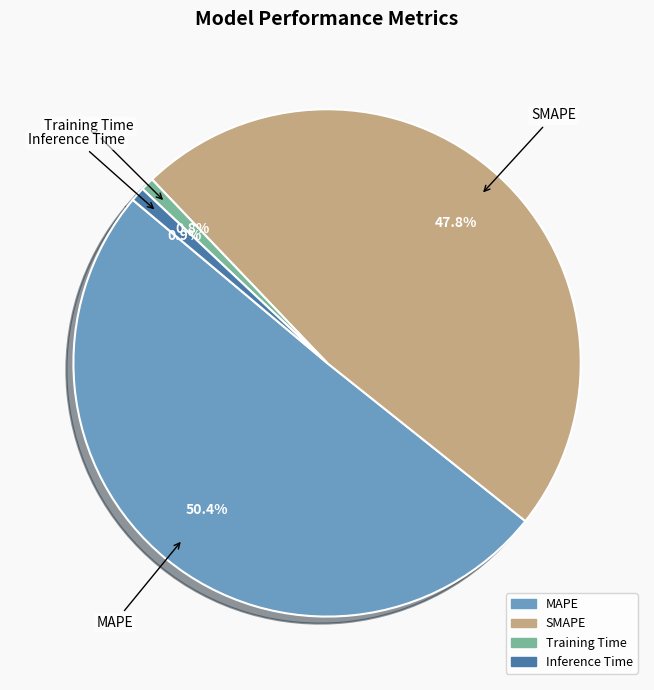

Which slice is the largest?

MAPE